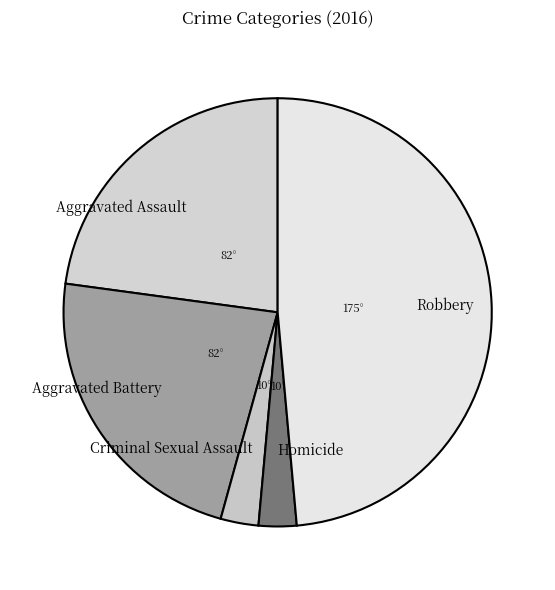

Is it true that Criminal Sexual Assault is 3% of the pie?

True